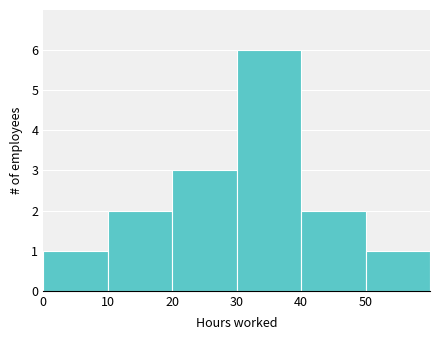

Reading left to right, list all the values displayed in this chart.

0=1	10=2	20=3	30=6	40=2	50=1